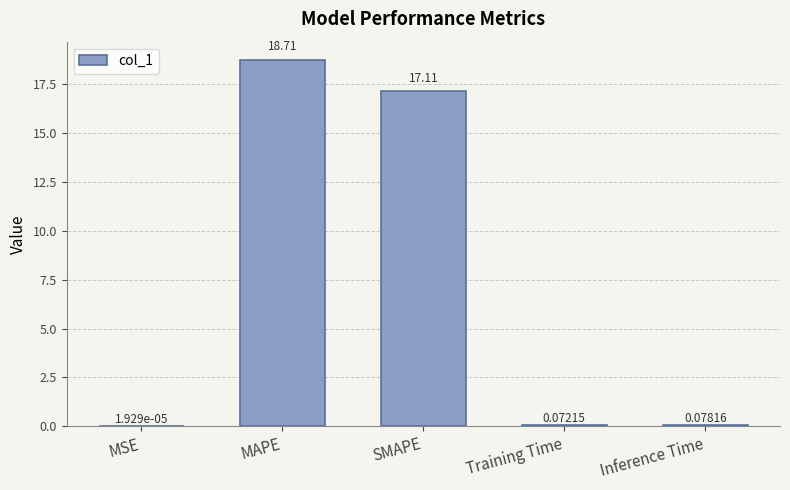

Are the bars horizontal?

No